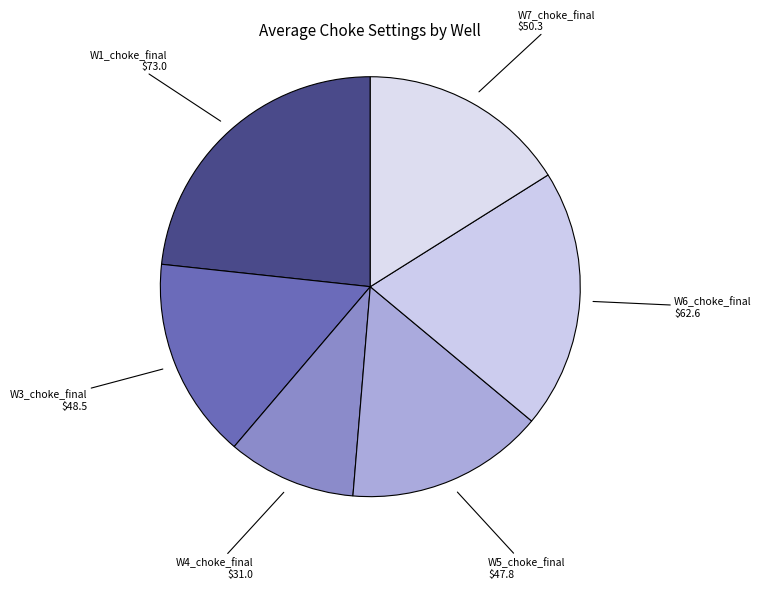

Is there a majority slice in this chart?

No